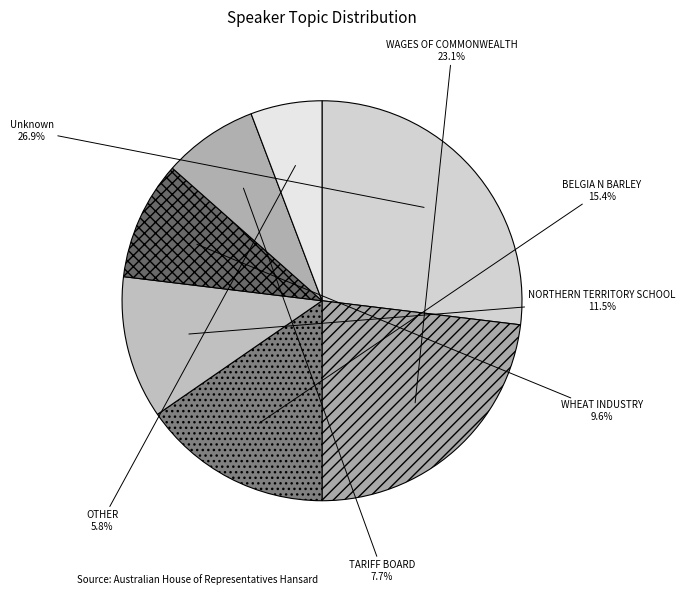

To the nearest percent, what portion does TARIFF BOARD represent?

8%